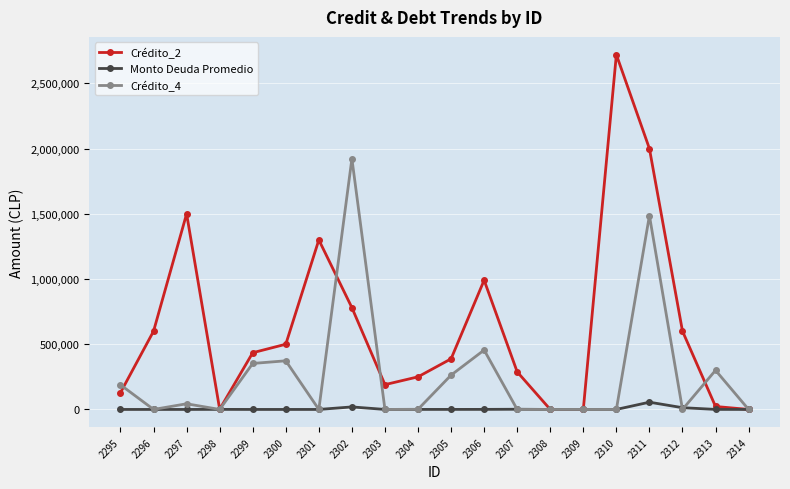

True or false: Crédito_2 has more than 2 interior local peaks.

True